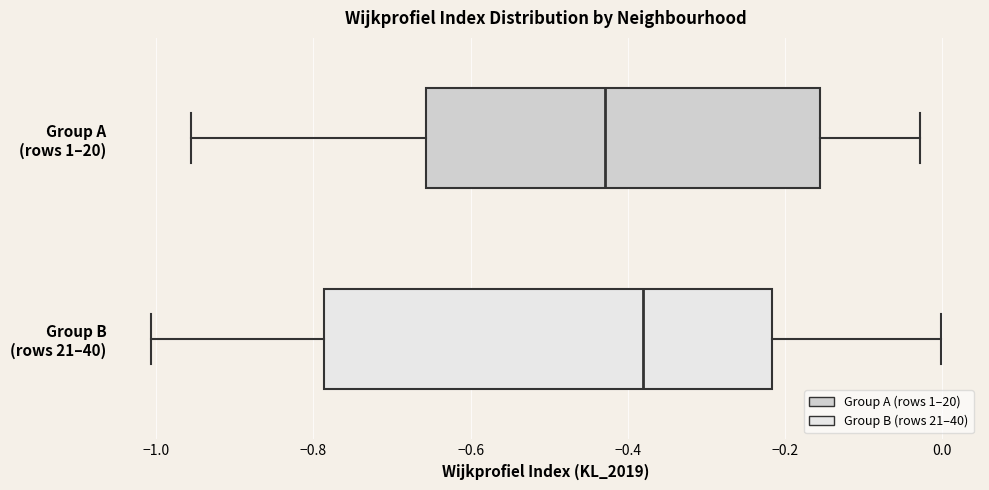

Which box's median line is the furthest to the right?

Group B (rows 21–40)